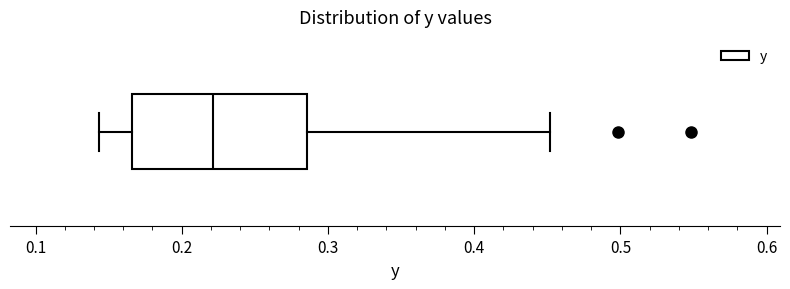

Read this box plot against the x-axis: the position of the median line, the range covered by the box, and the ends of both whiskers. The values are not printed on the chart, so give them approximately, as read against the axis.

median 0.22, box 0.17 to 0.29, whiskers 0.14 to 0.45